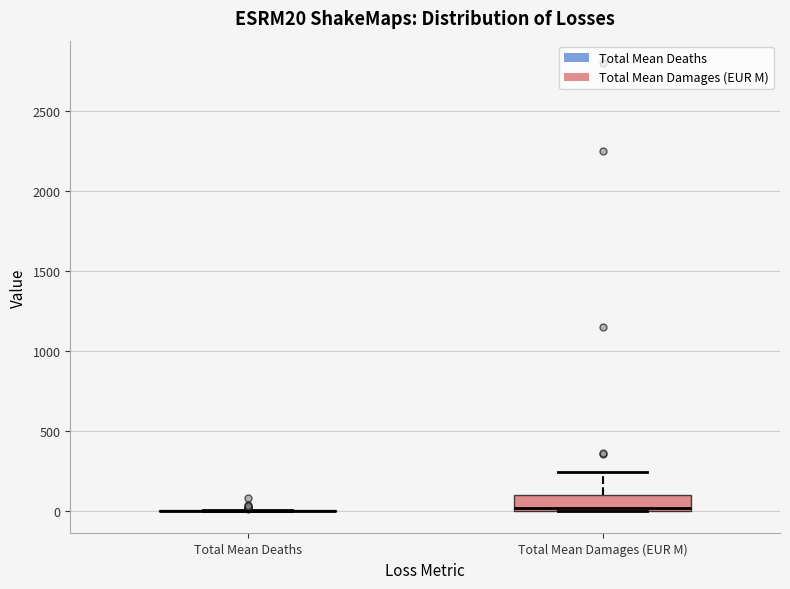

Reading left to right, read every box against the y-axis: the position of its median line, the range the box covers, and the ends of its whiskers. The values are not printed on the chart, so give them approximately, as read against the axis.

Total Mean Deaths: box collapsed to a line at 0, whiskers 0 to 0
Total Mean Damages (EUR M): median 0 (just above the box's lower edge), box 0 to 100, whiskers 0 to 250